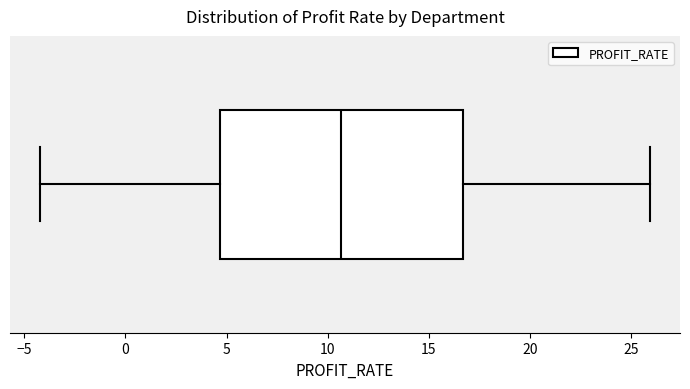

Transcribe this box plot: give where the median line is, the range the box spans, and where the two whiskers end, as read against the x-axis. The values are not printed on the chart, so give them approximately, as read against the axis.

median 10.5, box 4.5 to 16.5, whiskers -4.0 to 26.0